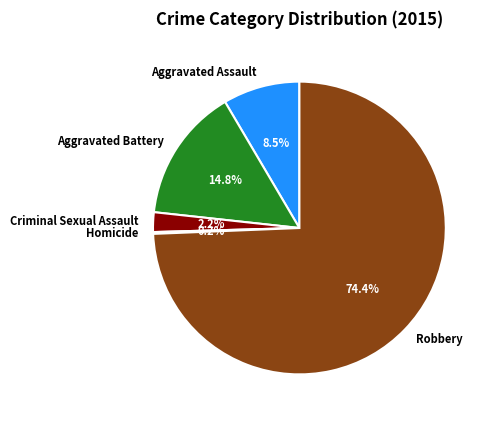

Which slice is the largest?

Robbery